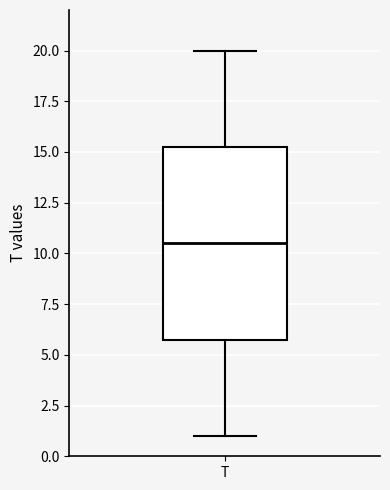

Transcribe this box plot: give where the median line is, the range the box spans, and where the two whiskers end, as read against the y-axis. The values are not printed on the chart, so give them approximately, as read against the axis.

median 10.5, box 6.0 to 15.5, whiskers 1.0 to 20.0